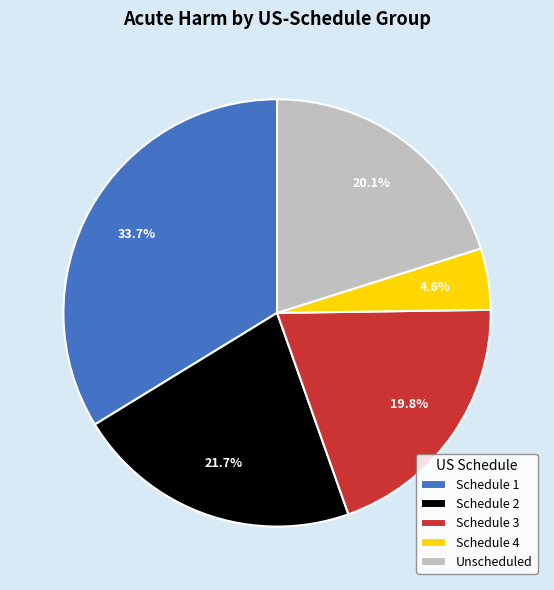

How much of the chart is everything except Unscheduled?

79.9%